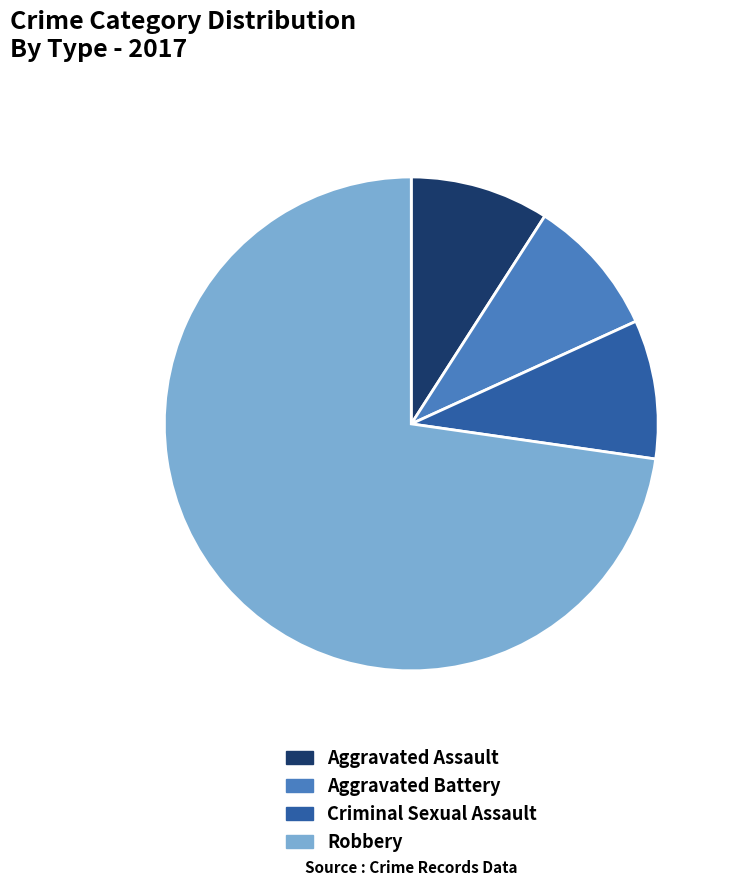

Do Robbery and Aggravated Battery together represent more than half of the pie?

Yes